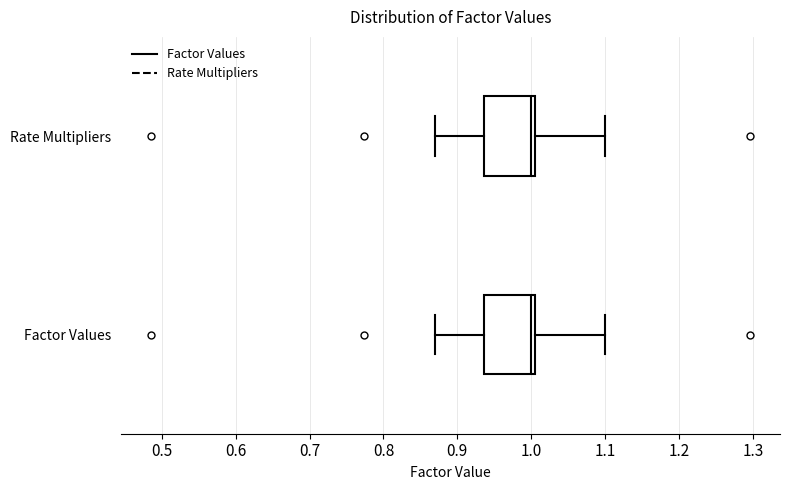

Where does the left whisker of the box for Rate Multipliers end on the x-axis? The values are not printed on the chart, so give them approximately, as read against the axis.

0.87